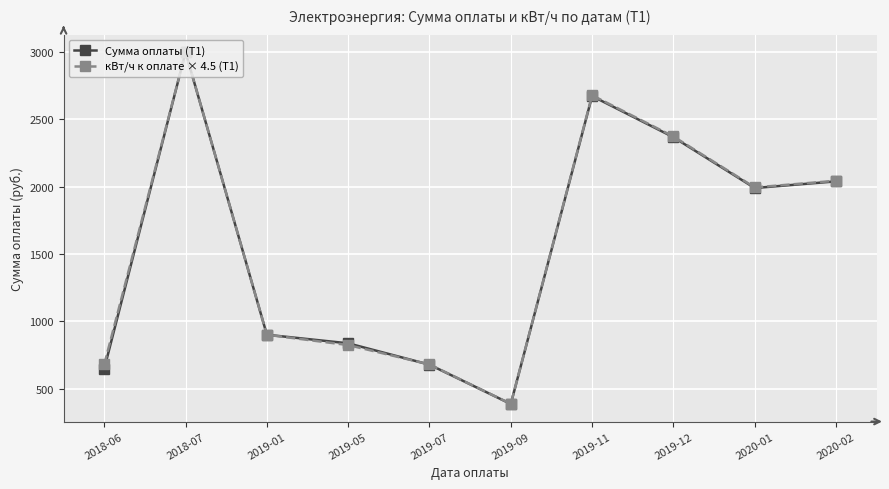

Is the value of кВт/ч к оплате × 4.5 (Т1) at 2018-07 greater than the value of Сумма оплаты (Т1) at 2019-09?

Yes